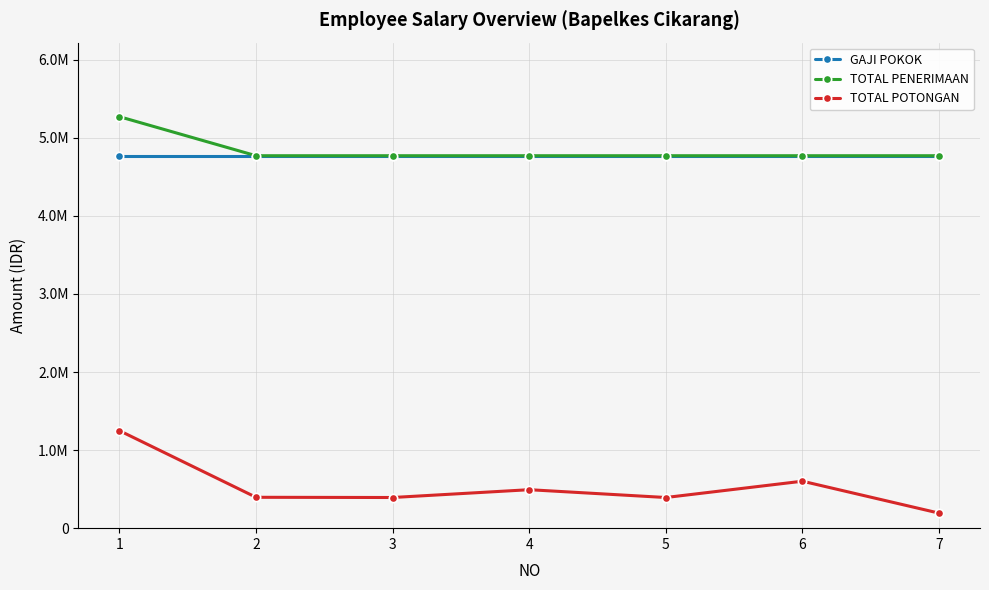

What are all the series names shown in the legend?

GAJI POKOK, TOTAL PENERIMAAN, TOTAL POTONGAN